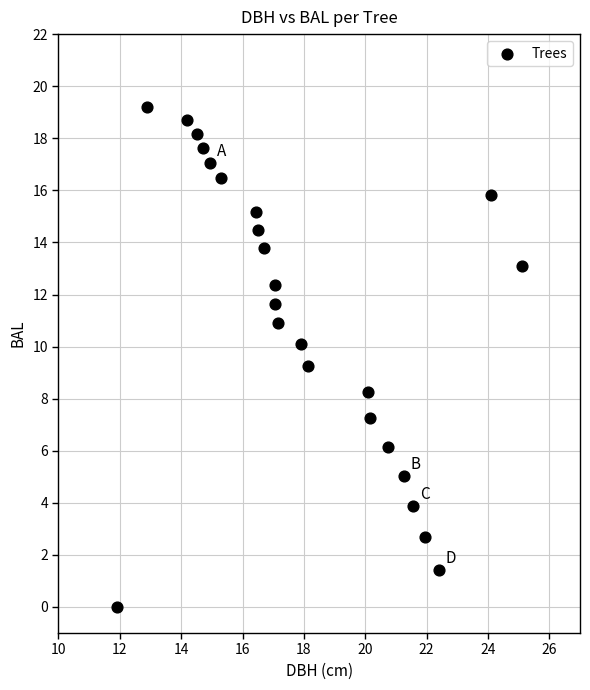

What is the range of X values (max minus min)?

13.2